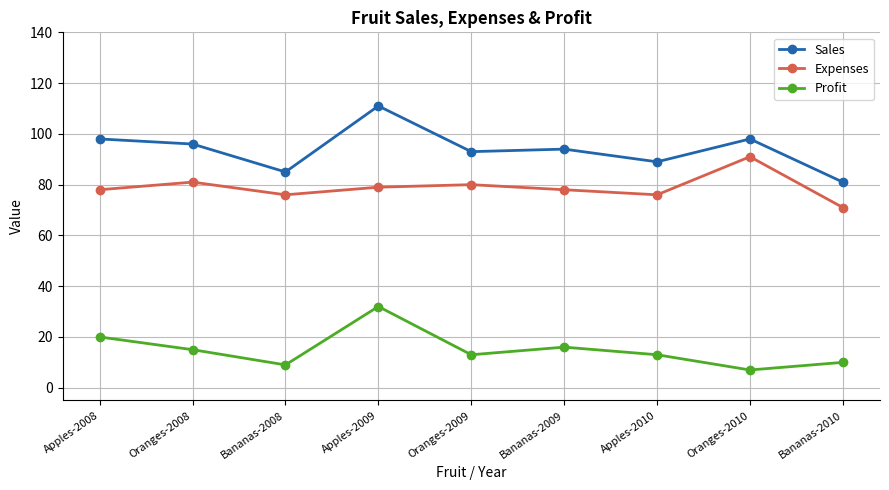

At which label does Expenses reach its peak?

Oranges-2010